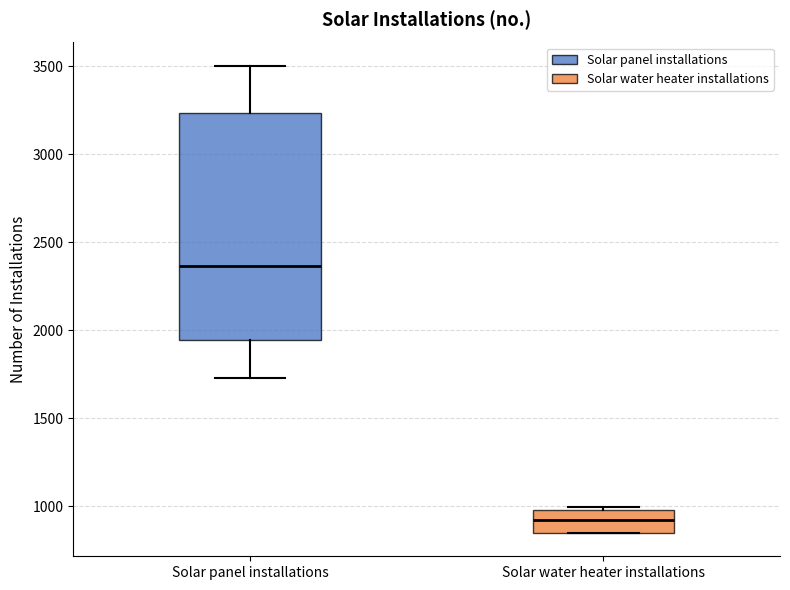

Which box's median line is the highest?

Solar panel installations